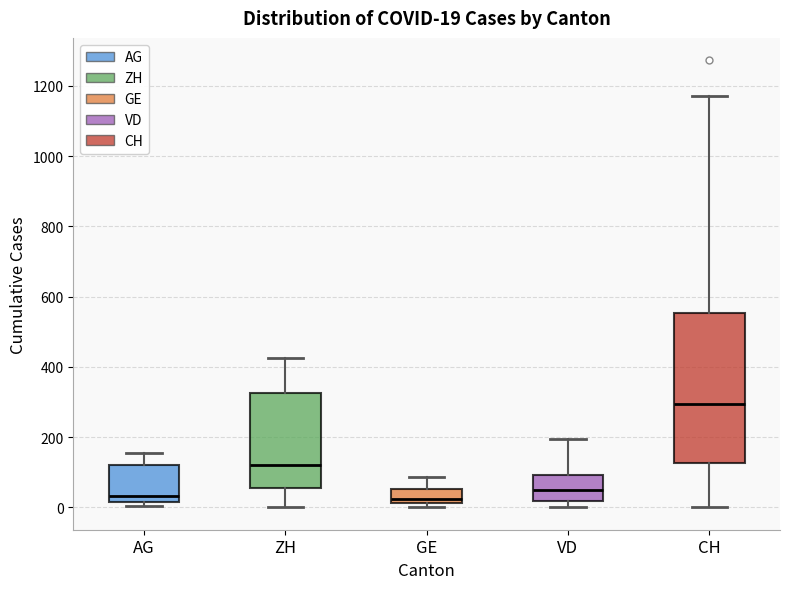

Which box is the tallest, from its lower edge to its upper edge?

CH